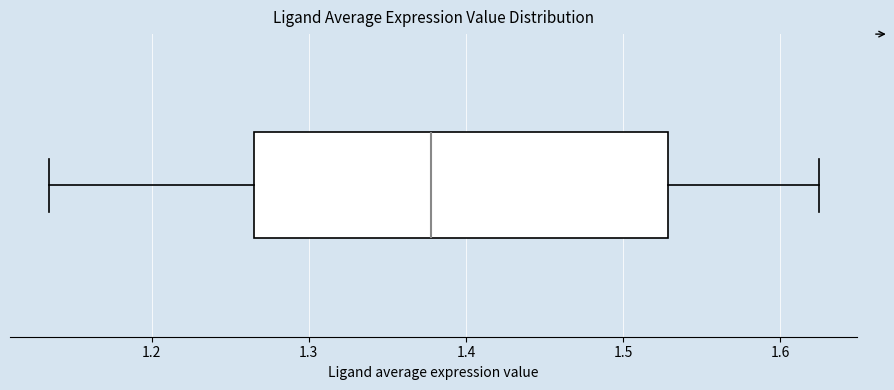

Transcribe this box plot: give where the median line is, the range the box spans, and where the two whiskers end, as read against the x-axis. The values are not printed on the chart, so give them approximately, as read against the axis.

median 1.38, box 1.27 to 1.53, whiskers 1.13 to 1.62